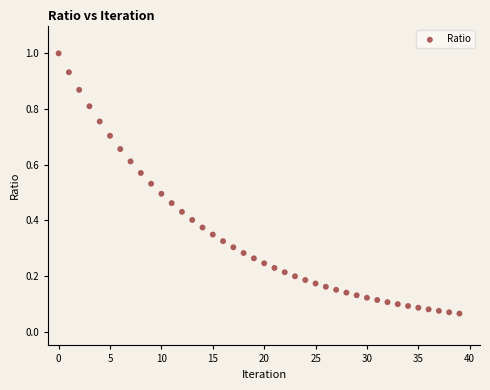

How many data points are displayed?

40